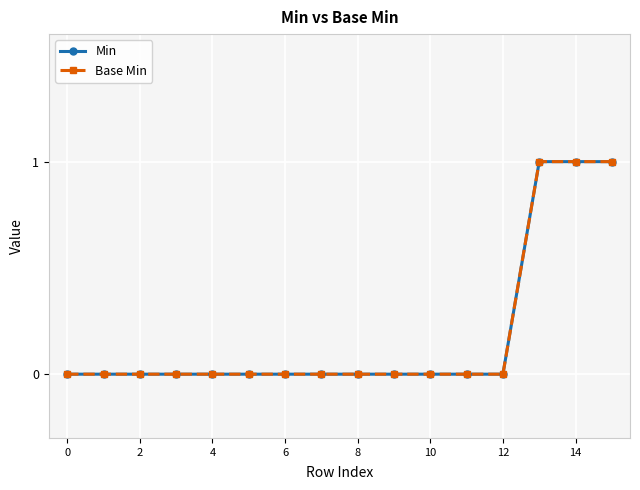

How many lines are shown in the chart?

2